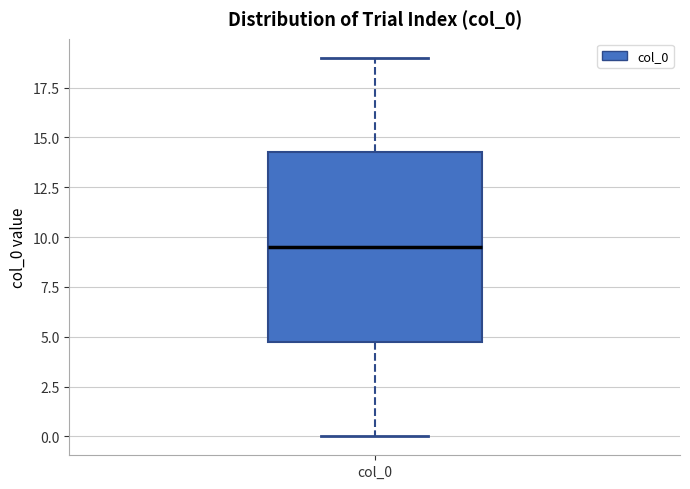

Read this box plot against the y-axis: the position of the median line, the range covered by the box, and the ends of both whiskers. The values are not printed on the chart, so give them approximately, as read against the axis.

median 9.5, box 5.0 to 14.5, whiskers 0.0 to 19.0